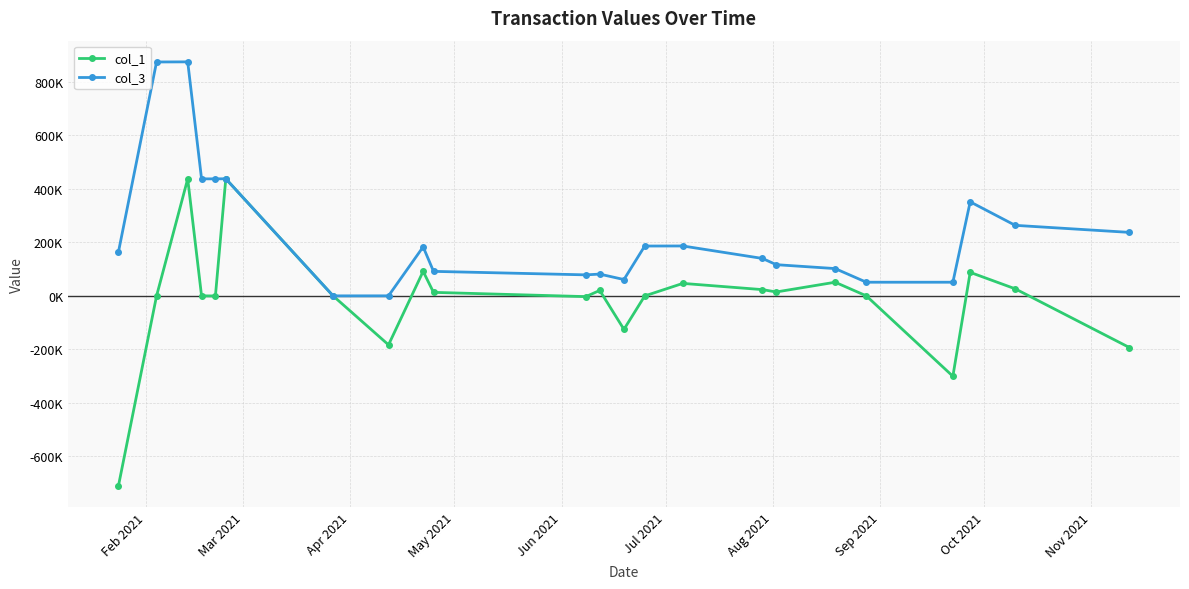

Is this an area chart (filled region under the line)?

No